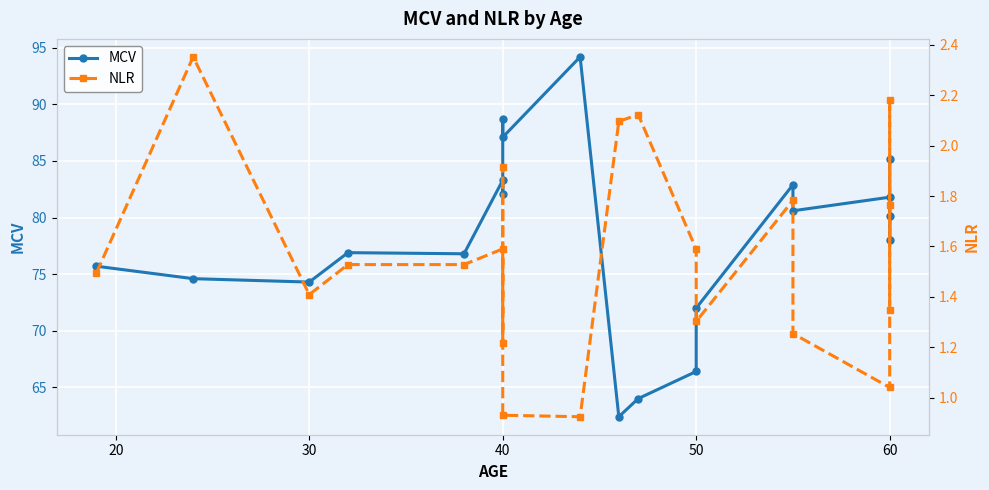

At how many categories does at least one series exceed 49?

20